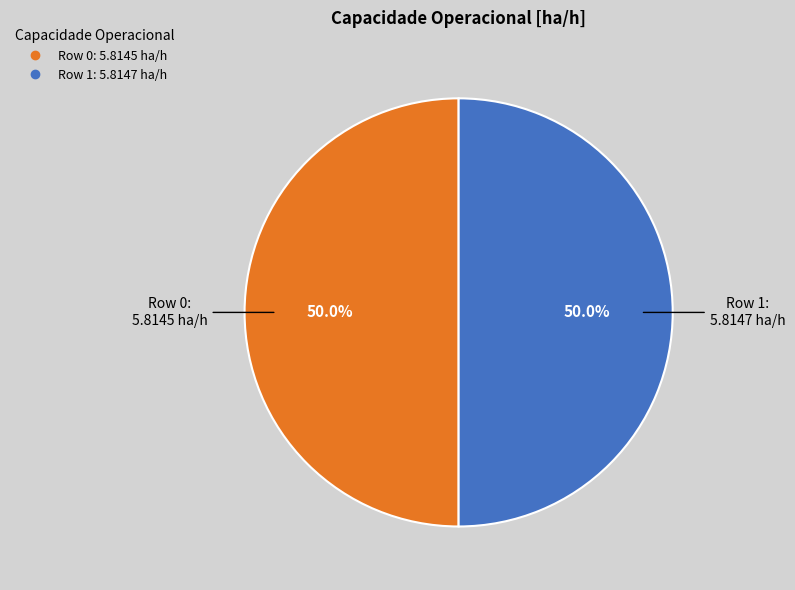

To the nearest percent, what percentage of the pie is Row 1?

50%